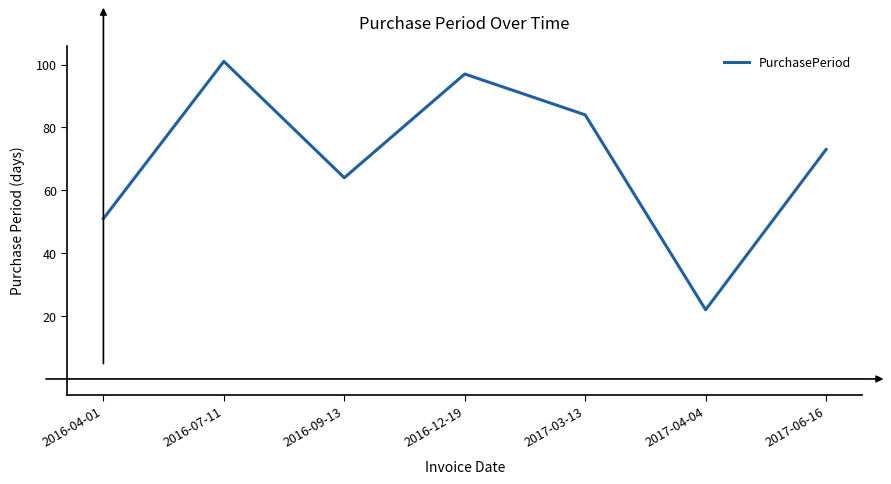

Which label corresponds to the largest value in the chart?

2016-07-11